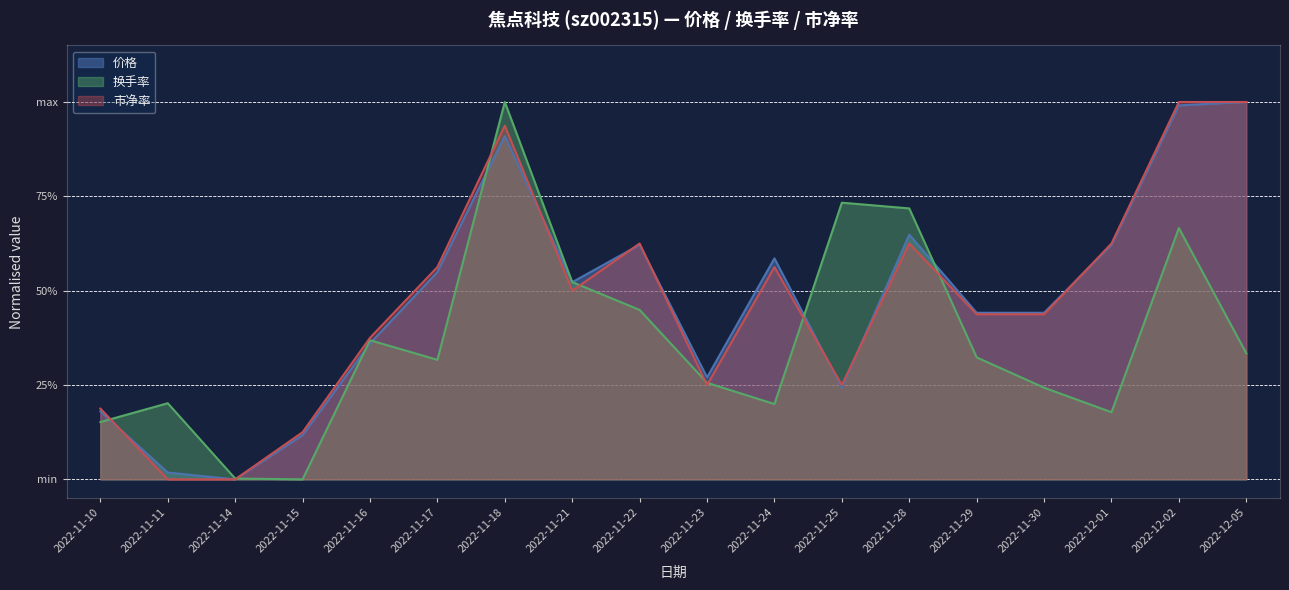

What is the label of the 10th point from the left?

2022-11-23